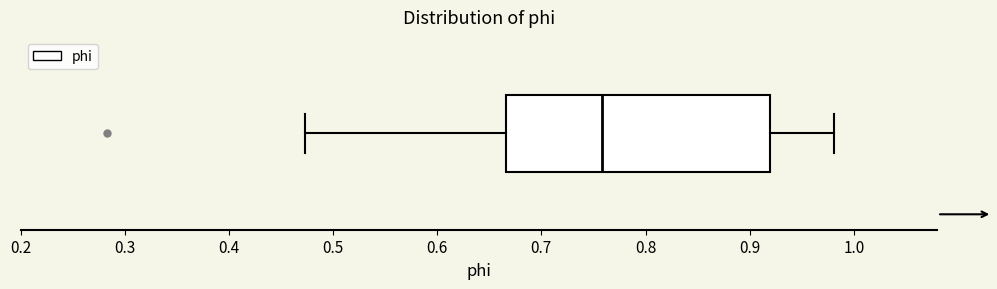

Transcribe this box plot: give where the median line is, the range the box spans, and where the two whiskers end, as read against the x-axis. The values are not printed on the chart, so give them approximately, as read against the axis.

median 0.76, box 0.67 to 0.92, whiskers 0.47 to 0.98